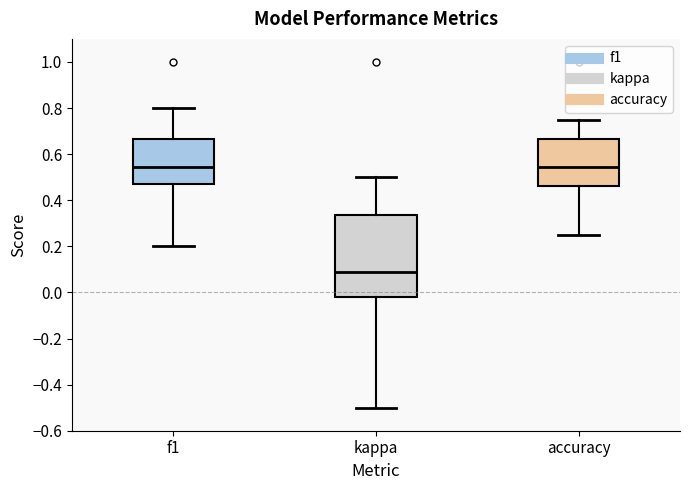

Which box is the tallest, from its lower edge to its upper edge?

kappa